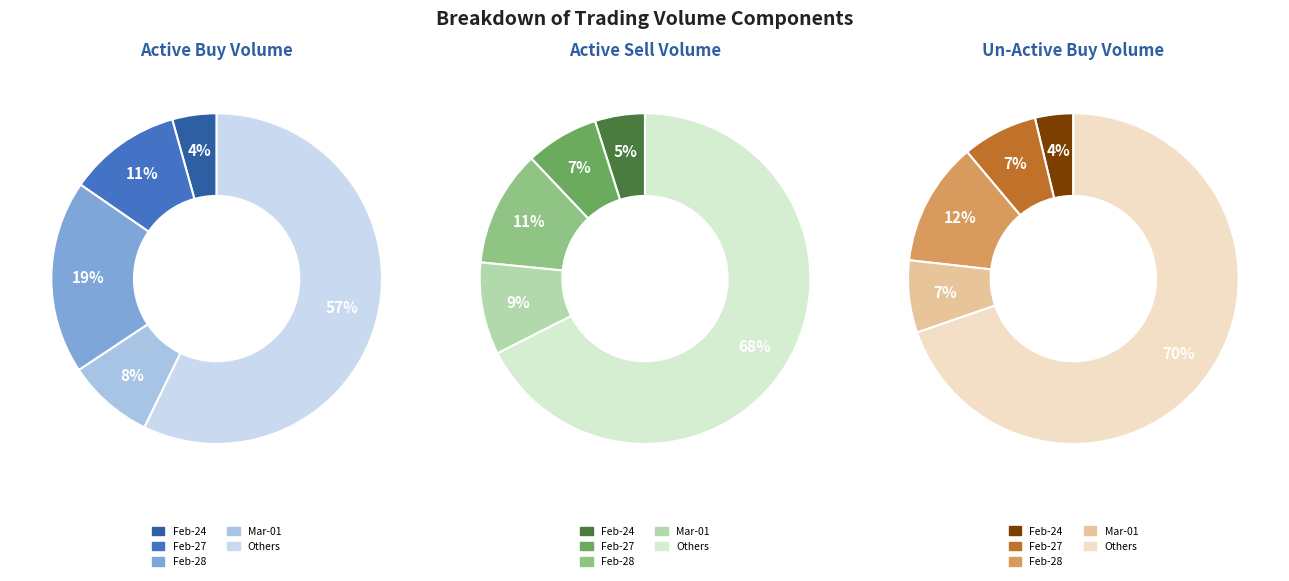

How much of the chart is everything except 2023-02-28?

81.1%